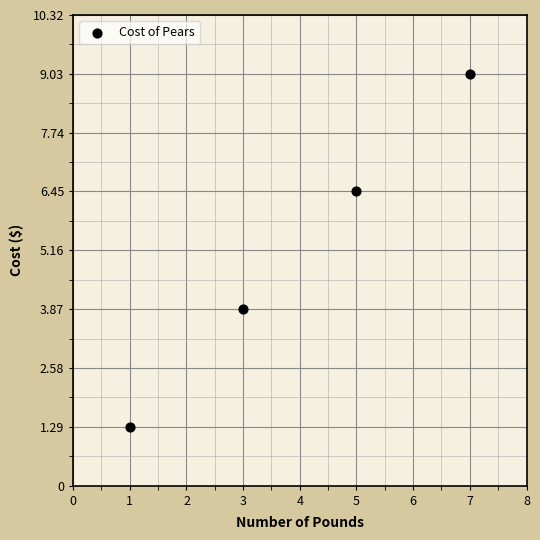

What is the average X value?

4.0